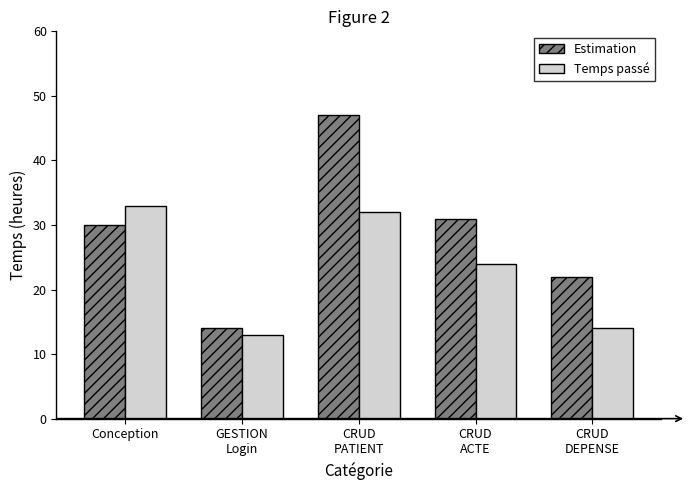

At which label does Estimation reach its peak?

CRUD
PATIENT